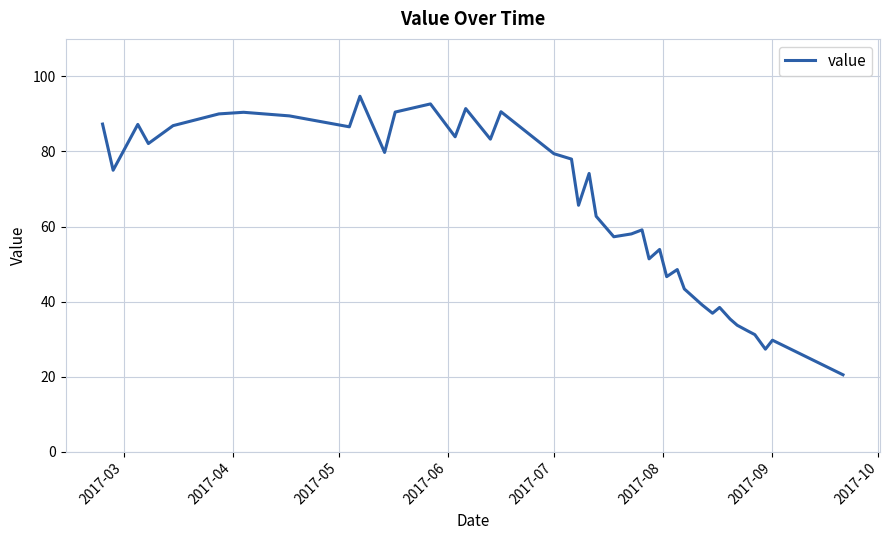

What is the greatest value displayed?

94.7